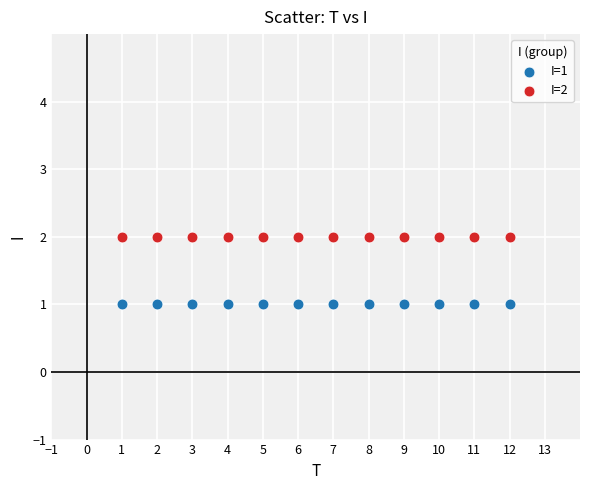

Which series contains the lowest Y value?

I=1